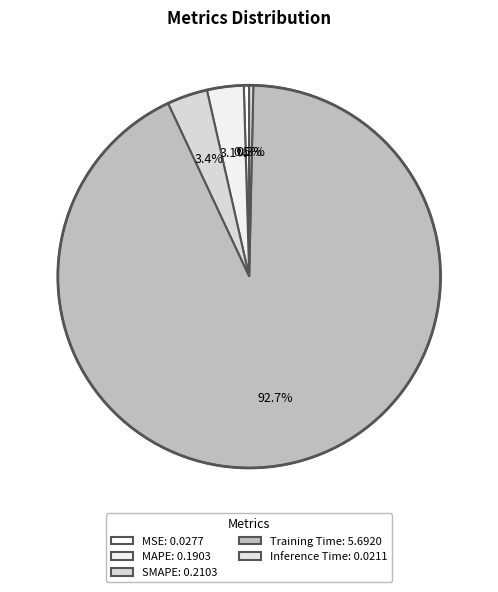

The Training Time slice represents 83% of the pie. True or false?

False